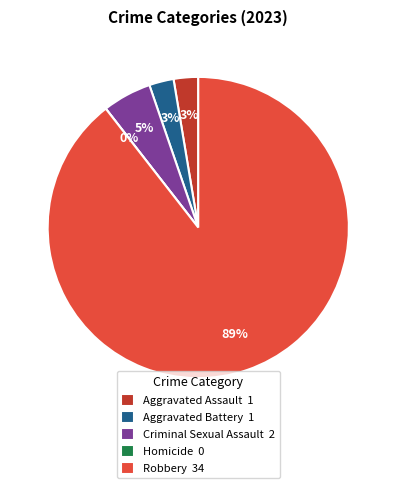

Rank the categories by value from lowest to highest.

Homicide, Aggravated Assault, Aggravated Battery, Criminal Sexual Assault, Robbery